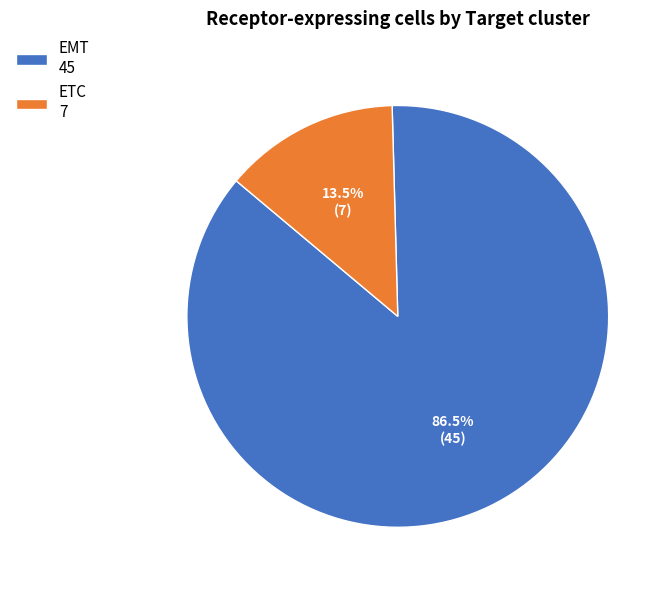

What percentage is NOT represented by EMT?

13.5%